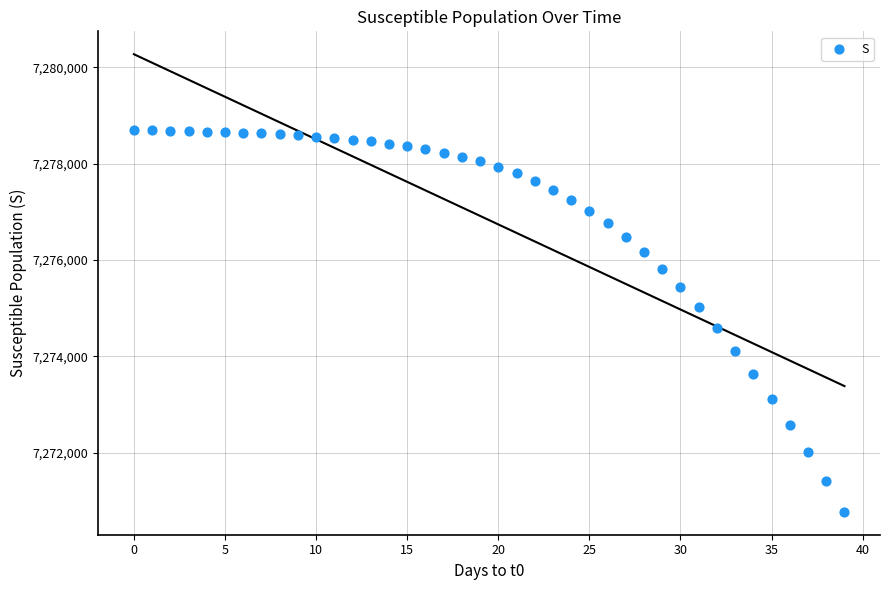

What Y value in the scatter plot is closest to 7274731?

7274582.6